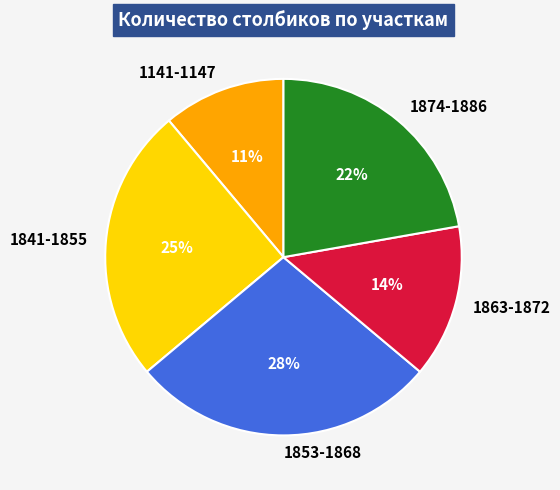

Which category has the biggest portion of the pie?

1853-1868